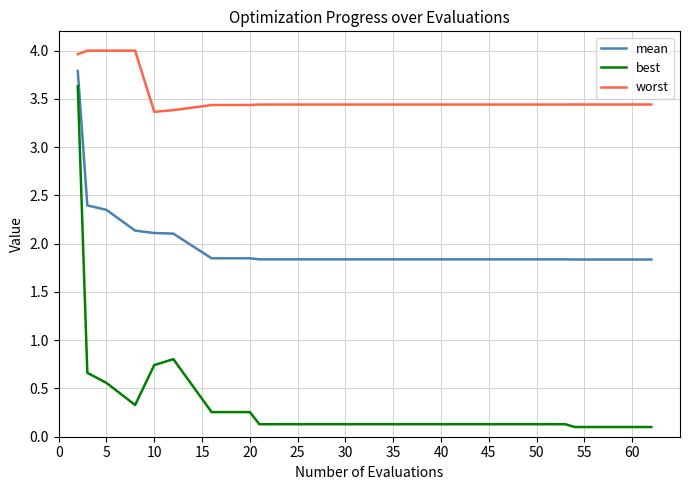

Rank the series by their average value, from highest to lowest.

worst, mean, best